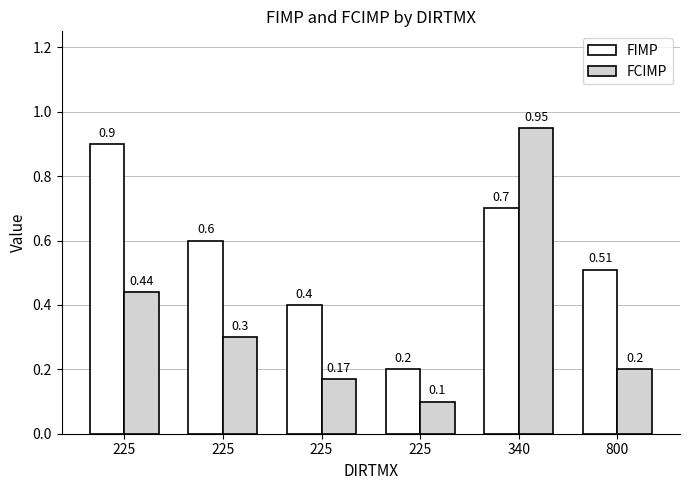

What are all the series names shown in the legend?

FIMP, FCIMP